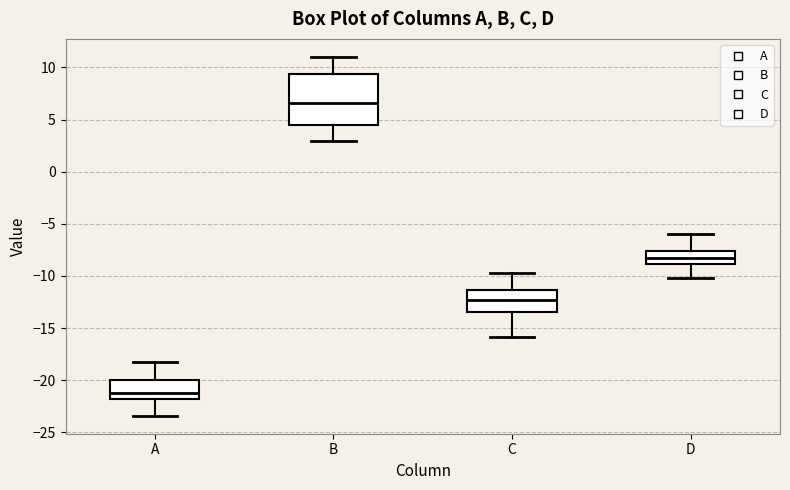

Reading left to right, read every box against the y-axis: the position of its median line, the range the box covers, and the ends of its whiskers. The values are not printed on the chart, so give them approximately, as read against the axis.

A: median -21.0, box -22.0 to -20.0, whiskers -23.5 to -18.0
B: median 6.5, box 4.5 to 9.5, whiskers 3.0 to 11.0
C: median -12.5, box -13.5 to -11.5, whiskers -16.0 to -10.0
D: median -8.5, box -9.0 to -7.5, whiskers -10.0 to -6.0